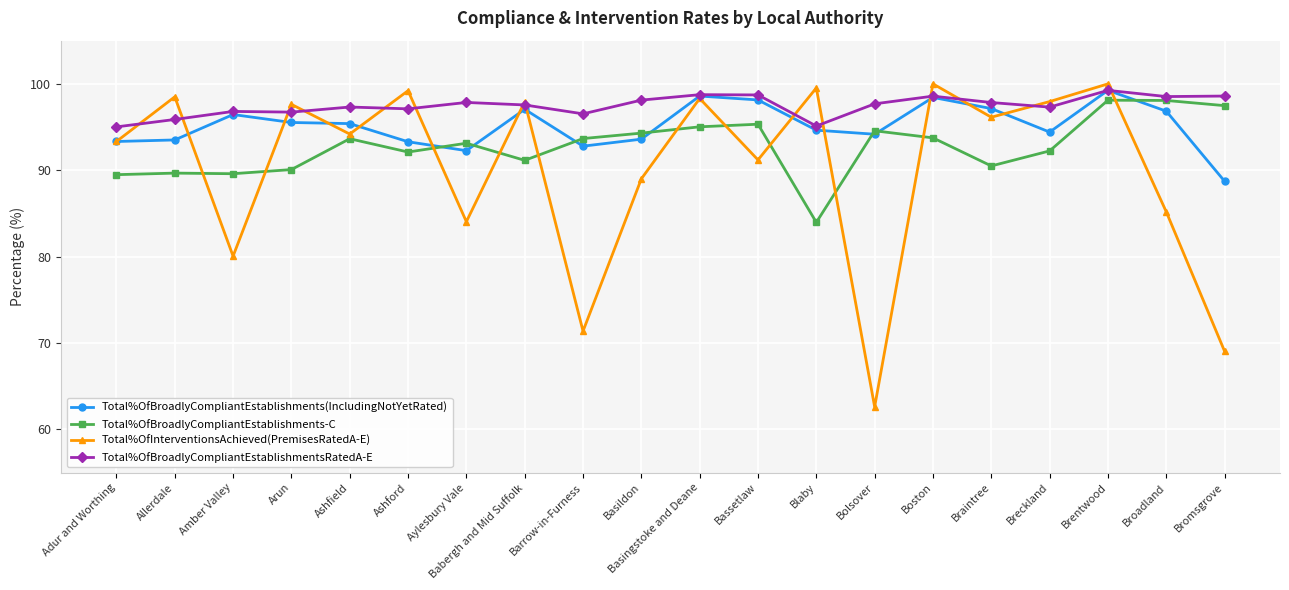

What is the label of the 4th point from the left?

Arun